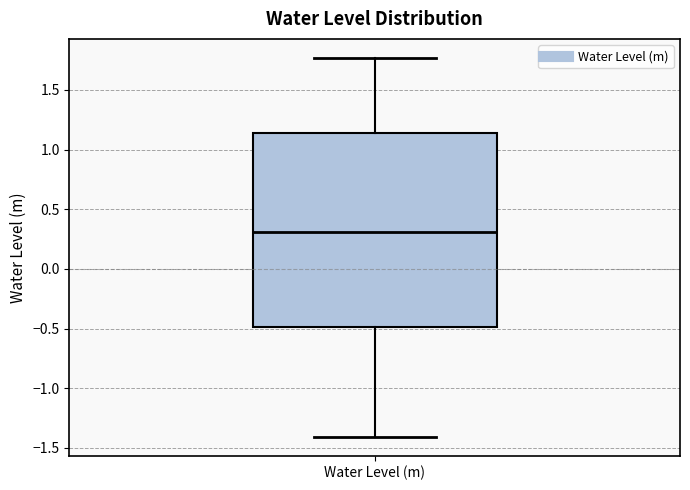

Where is the lower edge of the box for Water Level (m) on the y-axis? The values are not printed on the chart, so give them approximately, as read against the axis.

-0.50